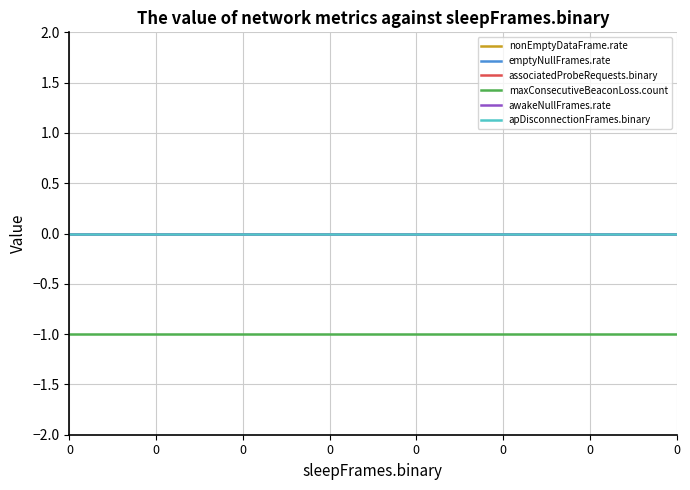

Reading left to right, transcribe all the data shown in this chart.

nonEmptyDataFrame.rate: 0	0	0	0	0	0	0	0
emptyNullFrames.rate: 0	0	0	0	0	0	0	0
associatedProbeRequests.binary: 0	0	0	0	0	0	0	0
maxConsecutiveBeaconLoss.count: -1	-1	-1	-1	-1	-1	-1	-1
awakeNullFrames.rate: 0	0	0	0	0	0	0	0
apDisconnectionFrames.binary: 0	0	0	0	0	0	0	0